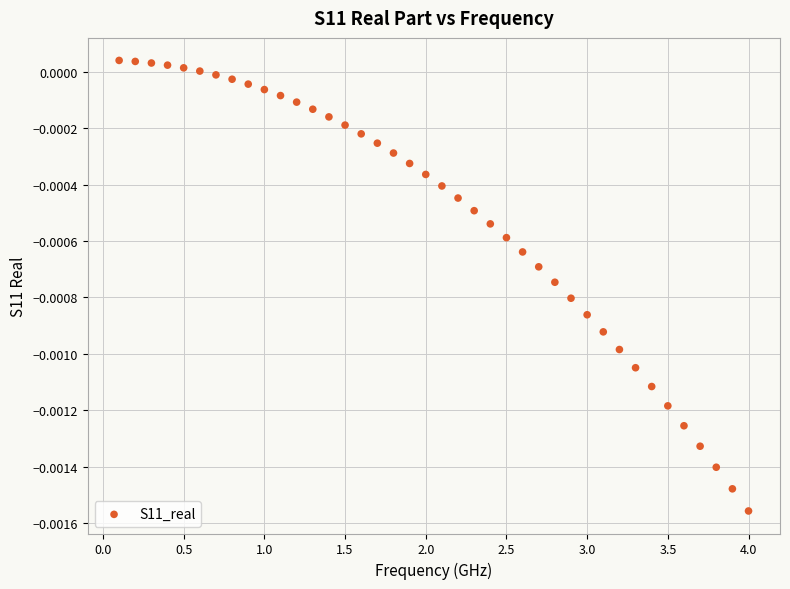

What is the range of X values (max minus min)?

3.9